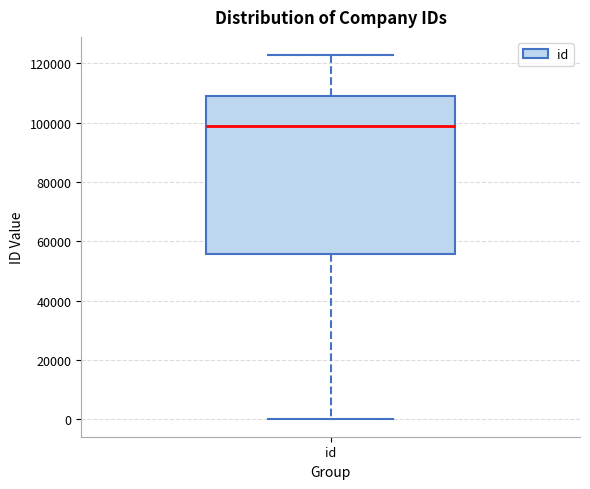

Transcribe this box plot: give where the median line is, the range the box spans, and where the two whiskers end, as read against the y-axis. The values are not printed on the chart, so give them approximately, as read against the axis.

median 98000, box 56000 to 110000, whiskers 0 to 122000